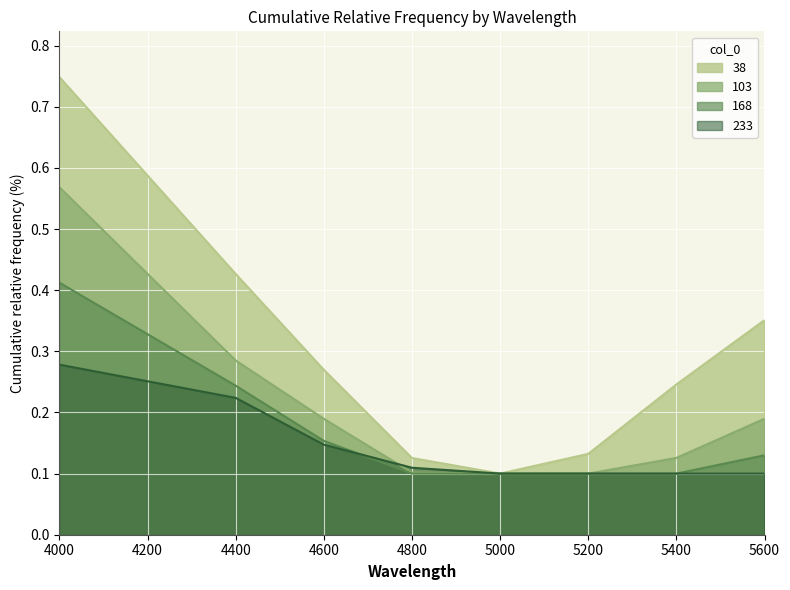

What is the smallest value displayed?

0.1